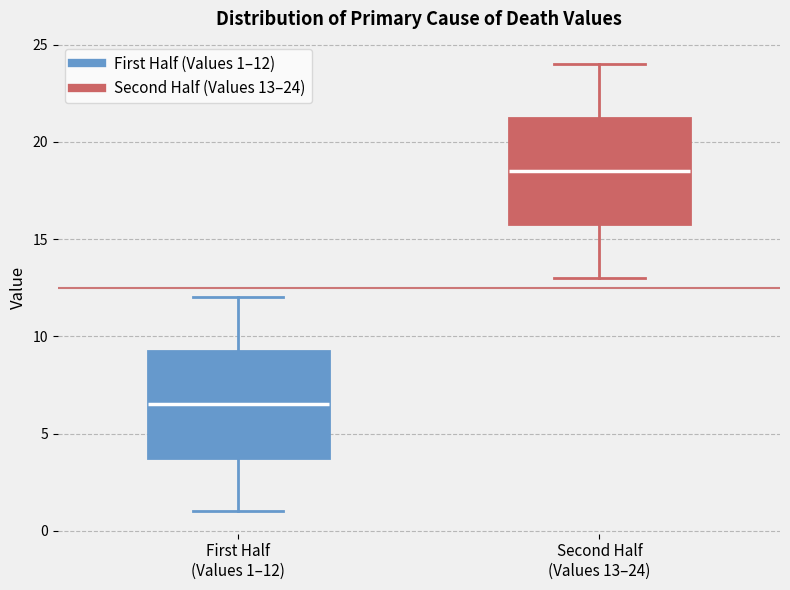

Reading left to right, transcribe this box plot: for each box, give where its median line is, the range the box spans, and where its two whiskers end, as read against the y-axis. The values are not printed on the chart, so give them approximately, as read against the axis.

First Half (Values 1–12): median 6.5, box 4.0 to 9.5, whiskers 1.0 to 12.0
Second Half (Values 13–24): median 18.5, box 16.0 to 21.5, whiskers 13.0 to 24.0